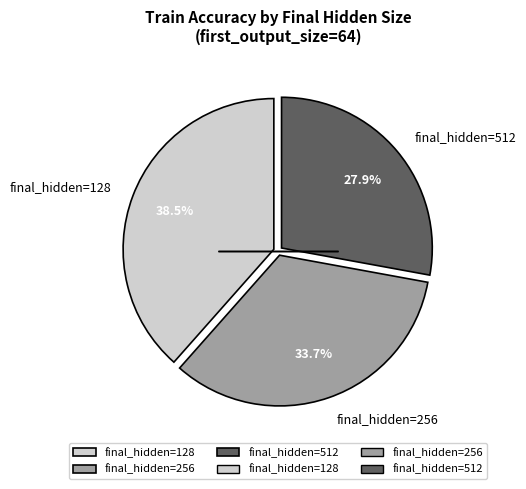

Which category has the biggest portion of the pie?

final_hidden=128